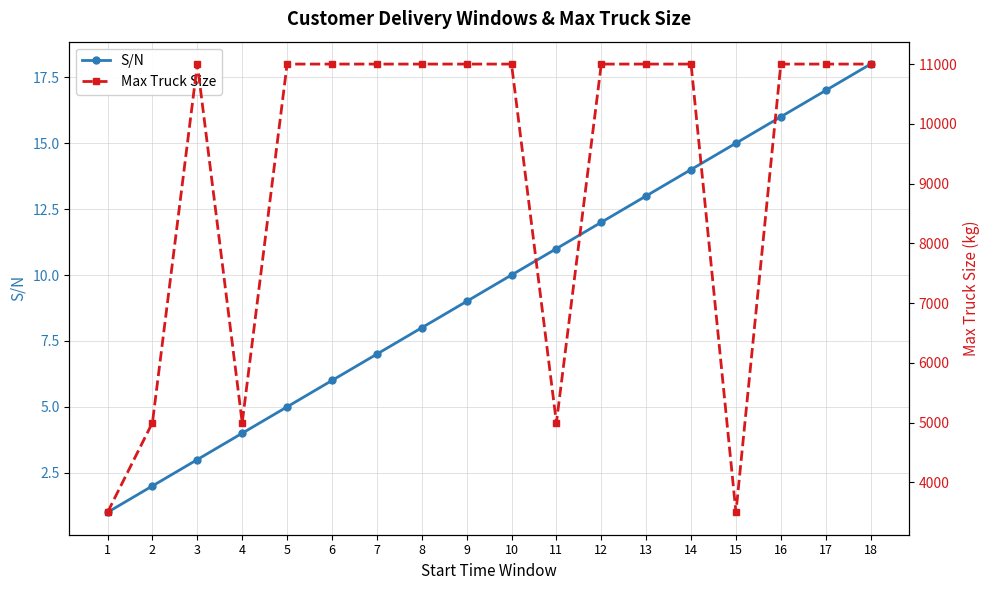

Is this an area chart (filled region under the line)?

No